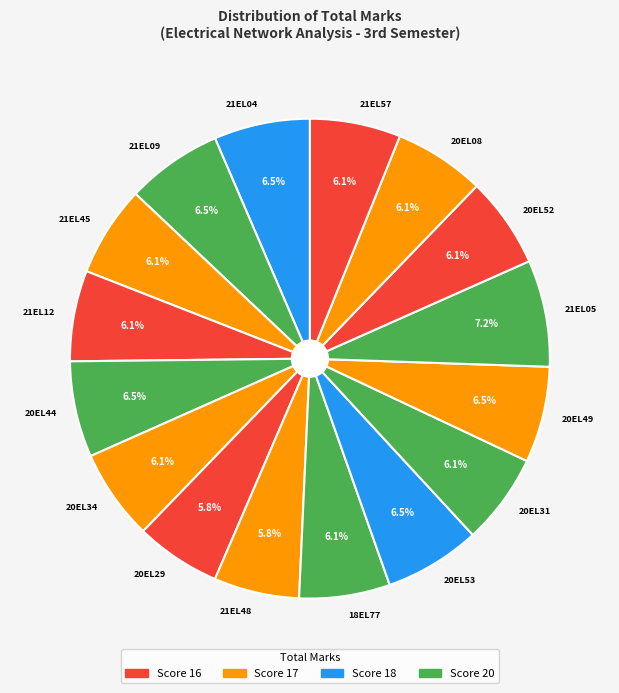

True or false: 20EL29 accounts for 6% of the total.

True